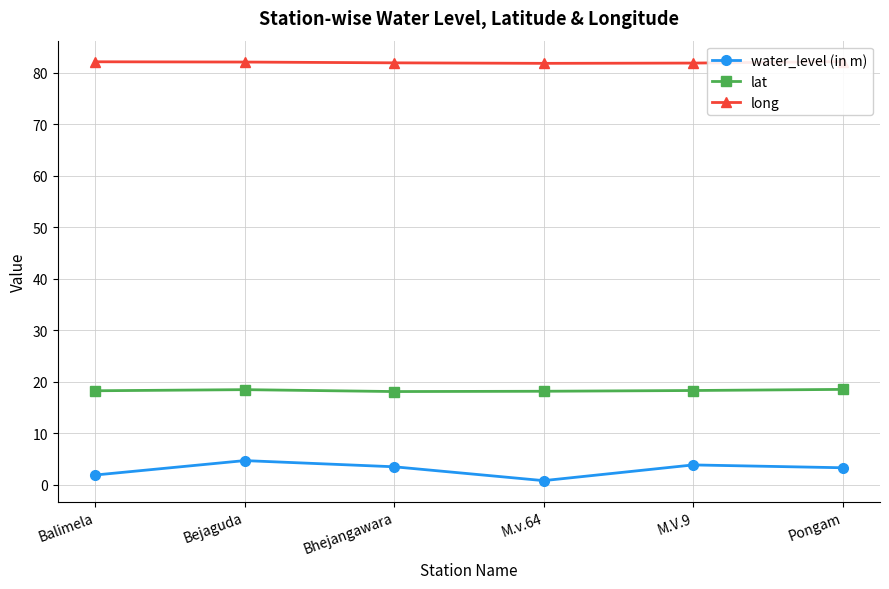

Where does the long series first go above 82?

Balimela